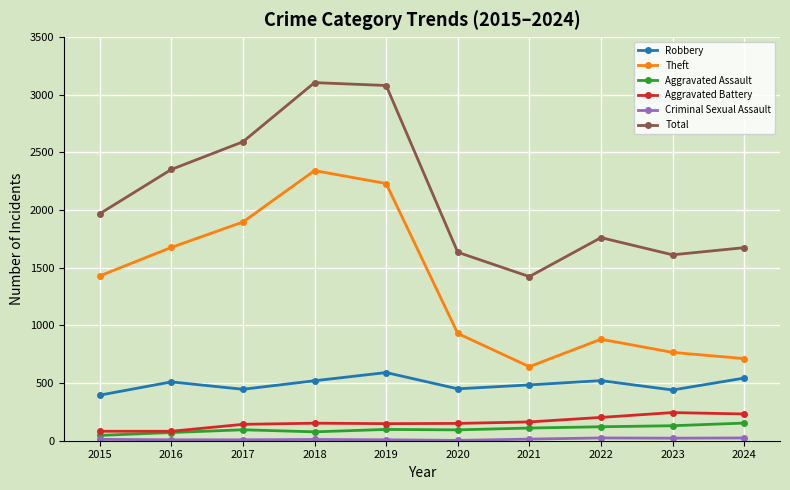

Does the chart have visible grid lines?

Yes